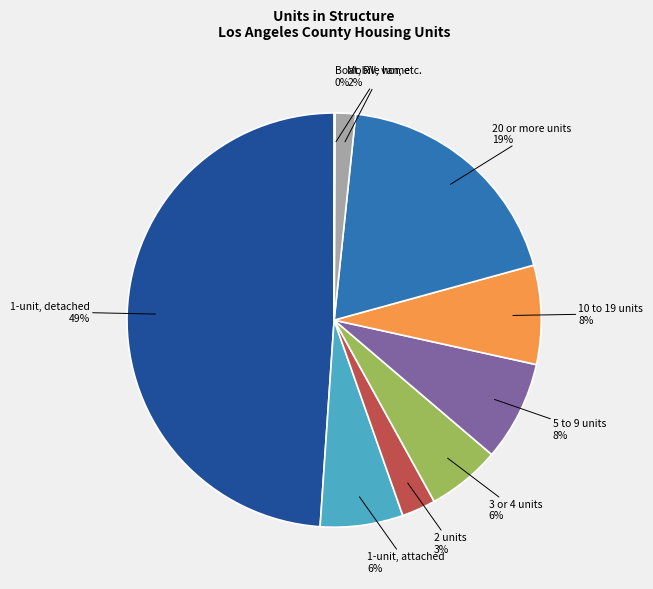

To the nearest percent, what is the average slice percentage?

11%